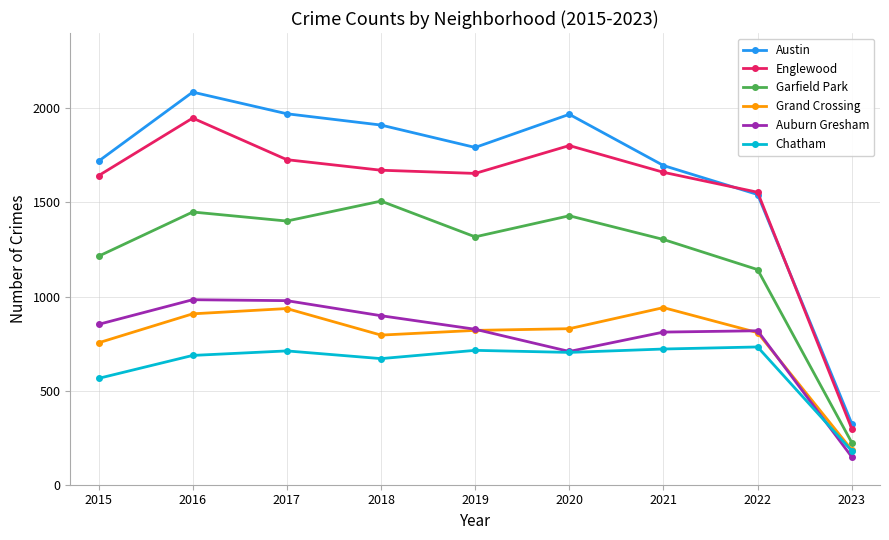

How many lines are shown in the chart?

6